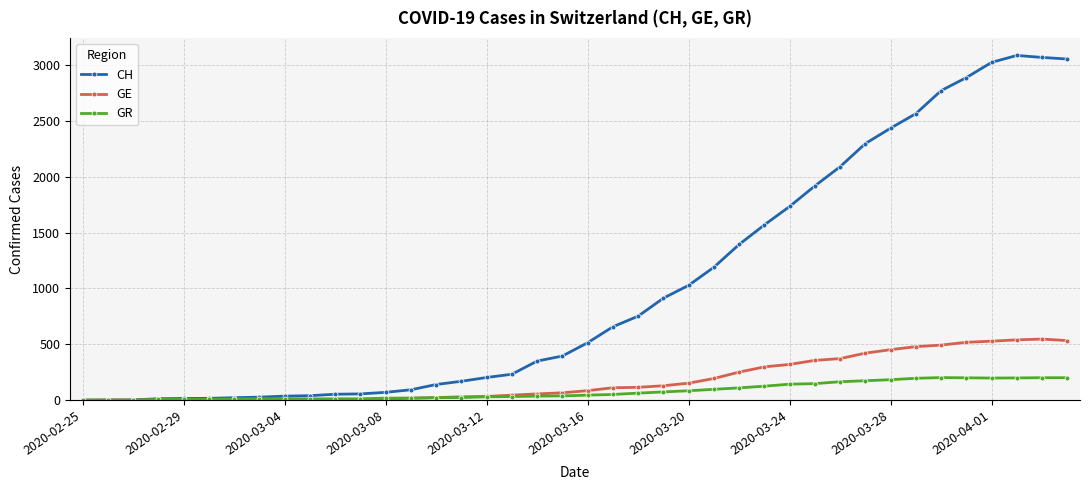

True or false: GR has more than 1 interior local peaks.

True